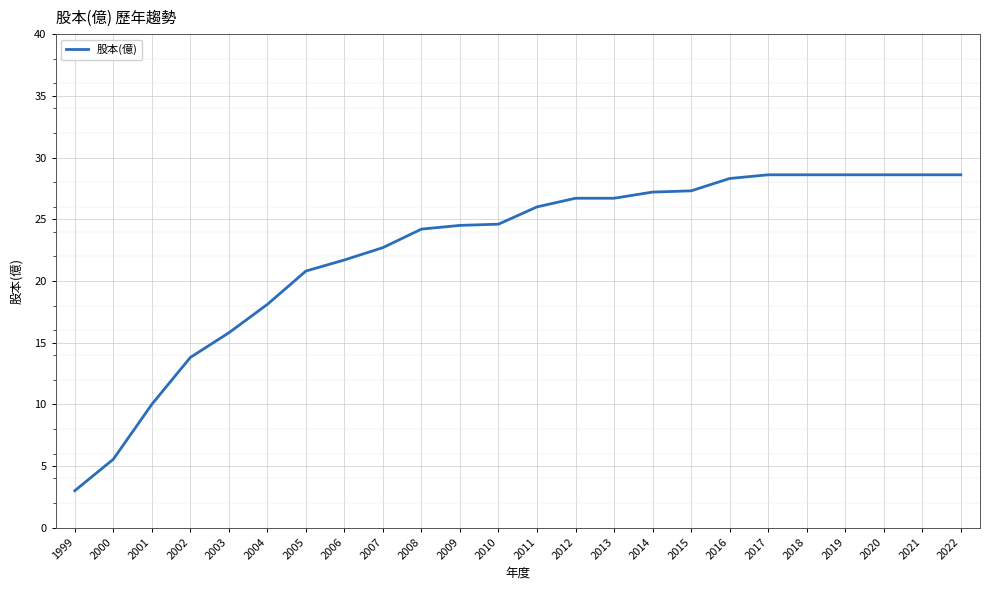

Which label corresponds to the smallest value in the chart?

1999